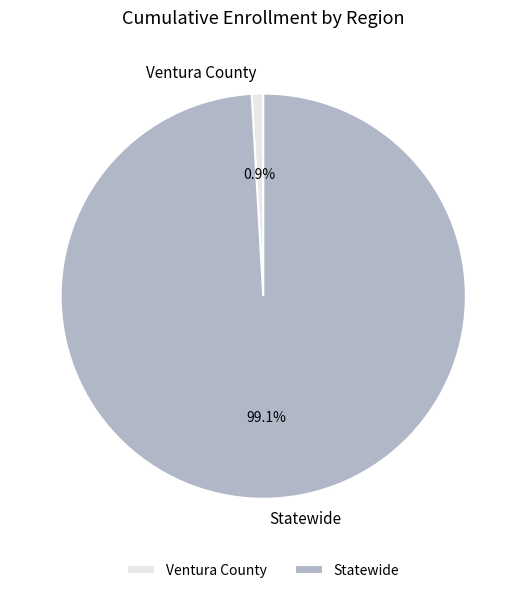

Does Ventura County represent more than half of the total?

No